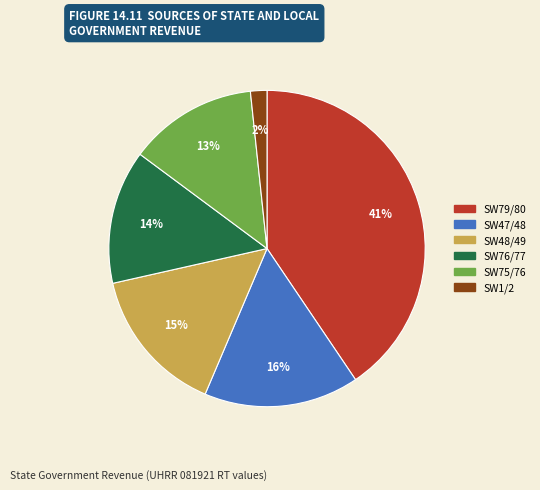

Does any single category account for the majority?

No